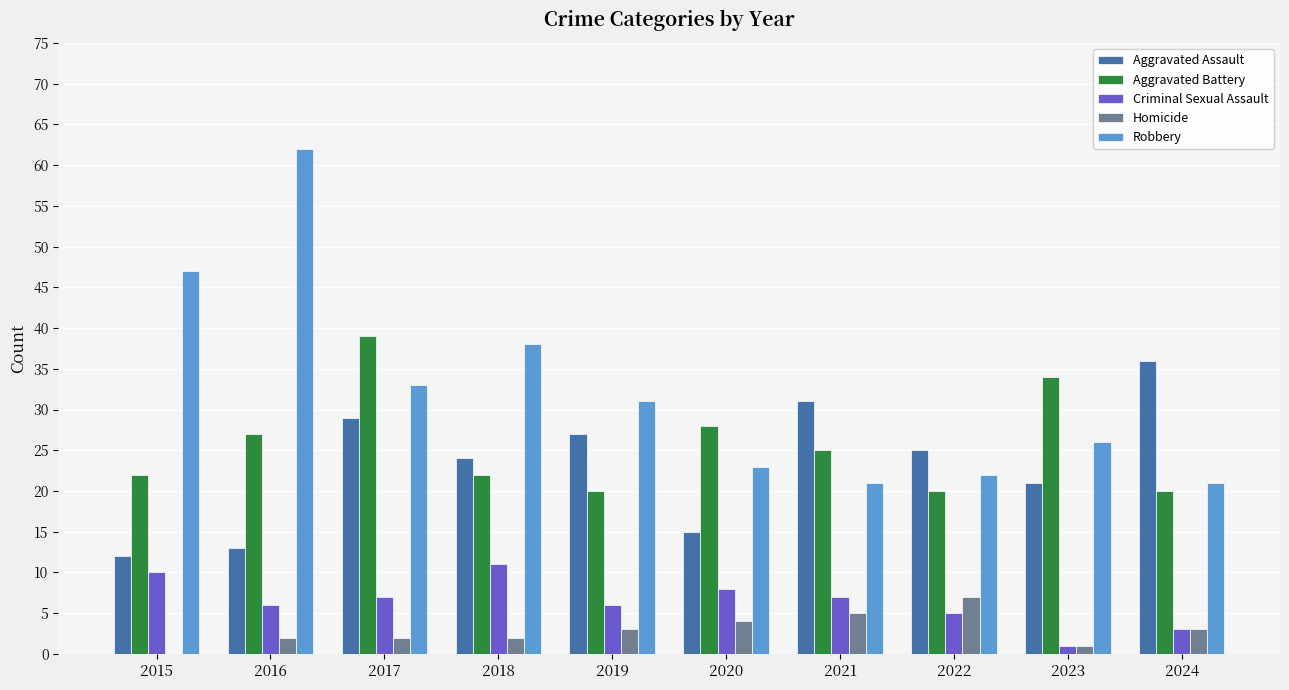

True or false: Robbery has a value of 23 at 2020.

True